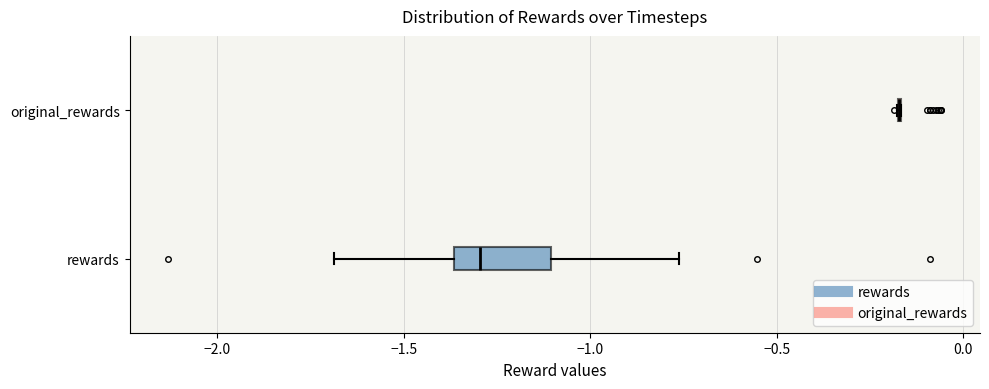

Reading bottom to top, transcribe this box plot: for each box, give where its median line is, the range the box spans, and where its two whiskers end, as read against the x-axis. The values are not printed on the chart, so give them approximately, as read against the axis.

rewards: median -1.30, box -1.35 to -1.10, whiskers -1.70 to -0.75
original_rewards: box collapsed to a line at -0.15, whiskers -0.20 to -0.15